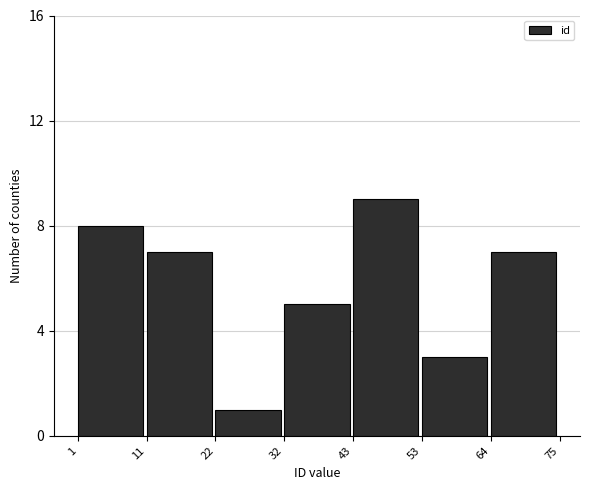

Reading left to right, extract all data points from this chart.

8	7	1	5	9	3	7